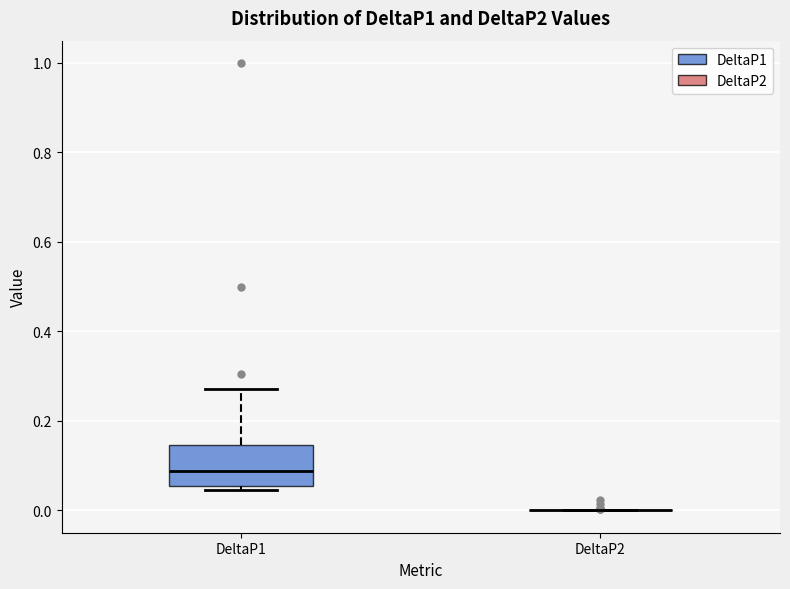

Which box is the tallest, from its lower edge to its upper edge?

DeltaP1